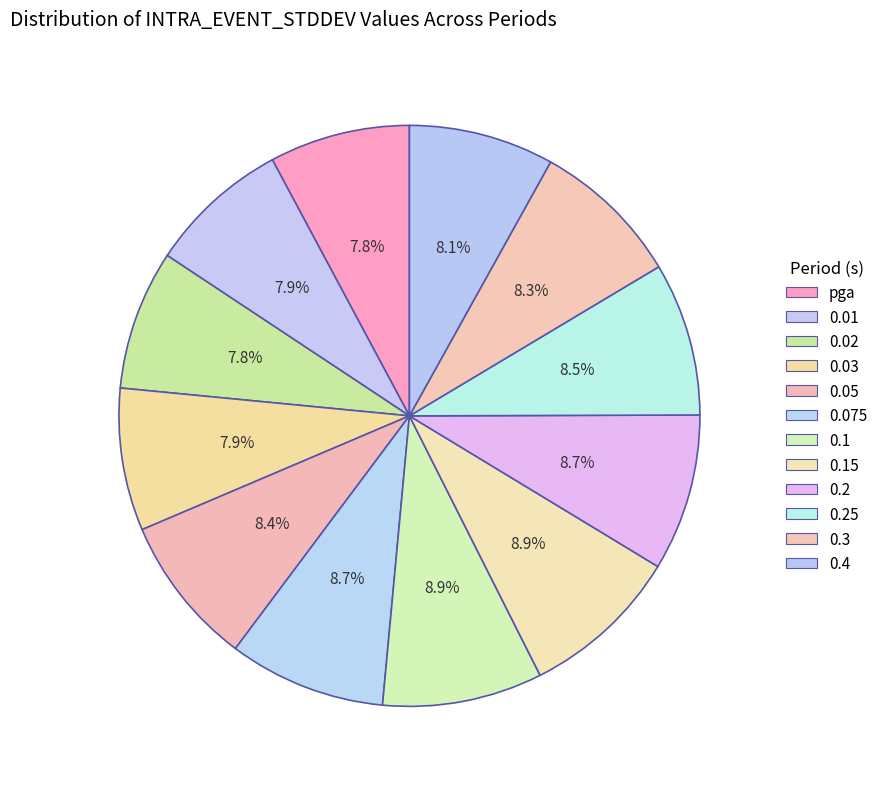

Is there any slice that represents more than half of the pie?

No